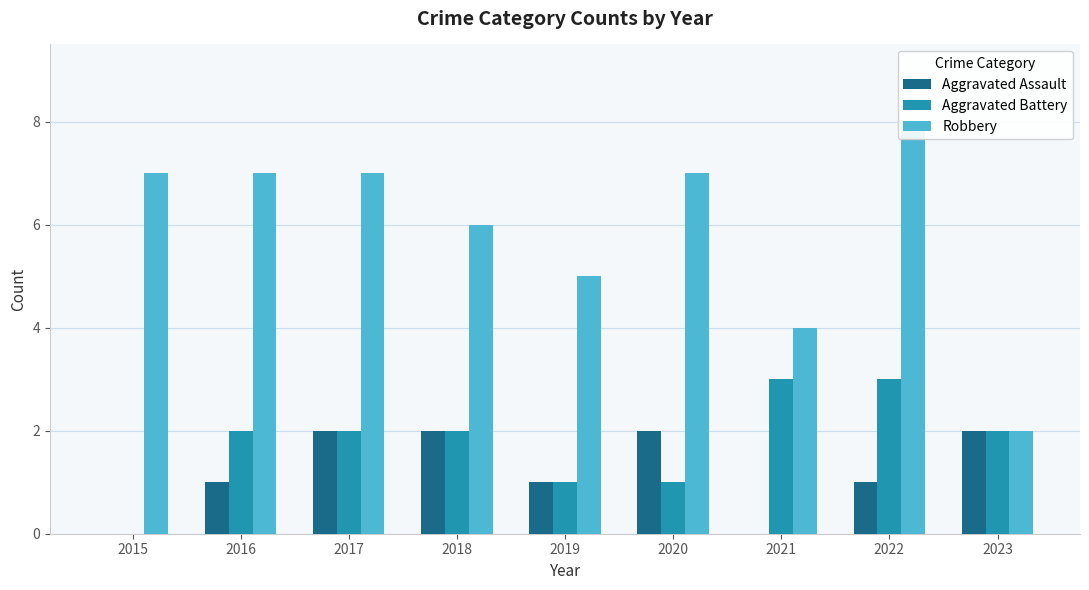

What is the approximate value of Robbery at 2019?

5